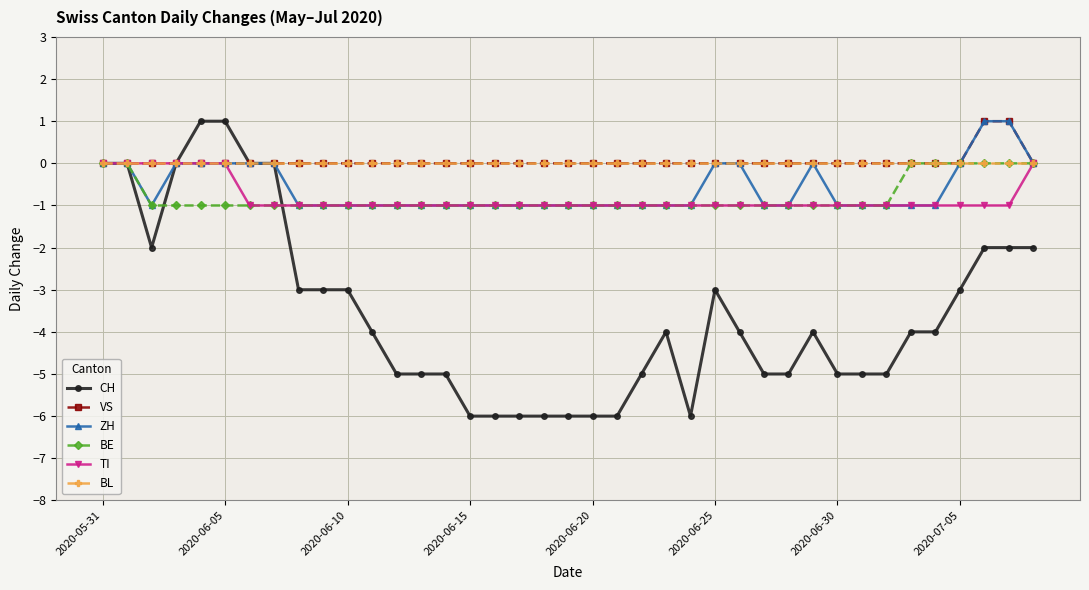

True or false: BE and CH intersect in this chart.

True